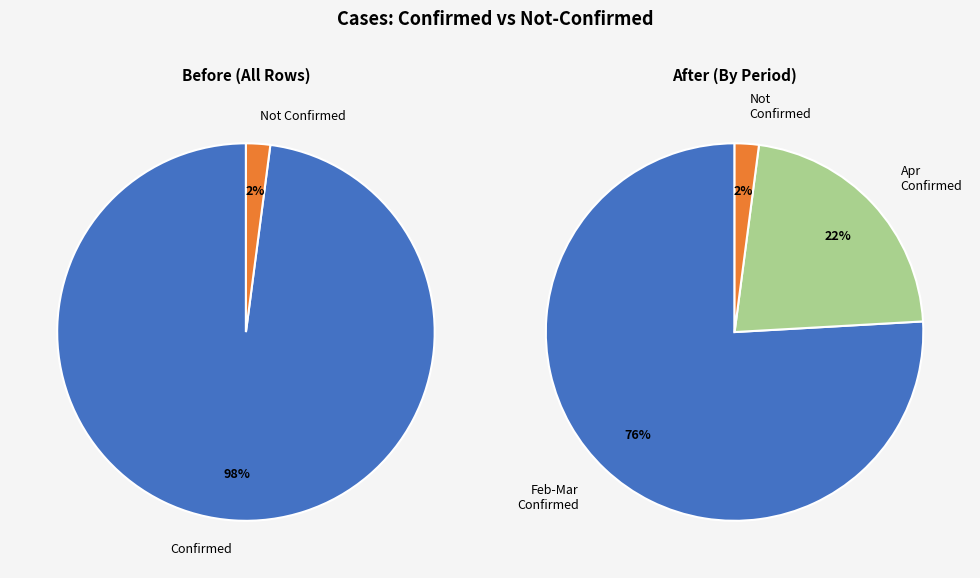

Which slice is the smallest?

Not Confirmed